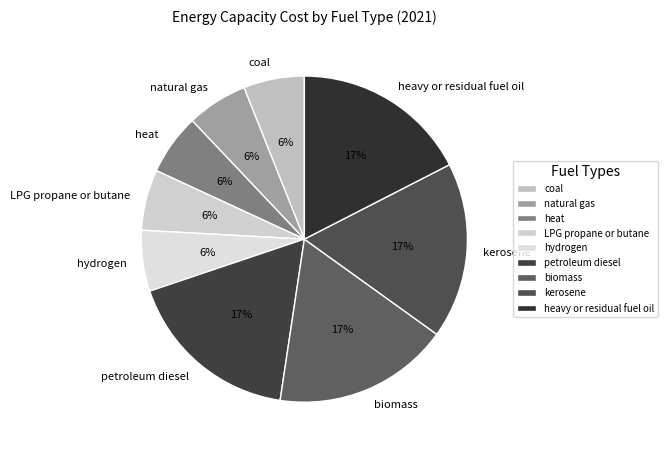

The petroleum diesel slice represents 7% of the pie. True or false?

False